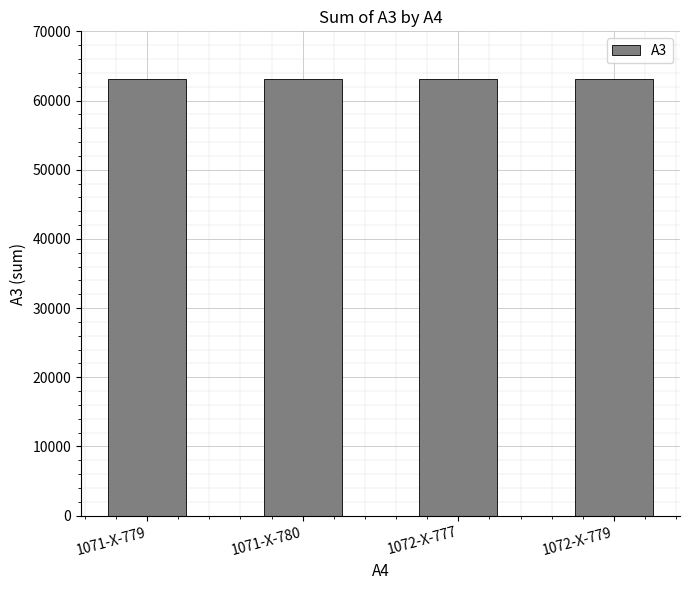

What is the maximum value shown in the chart?

63105